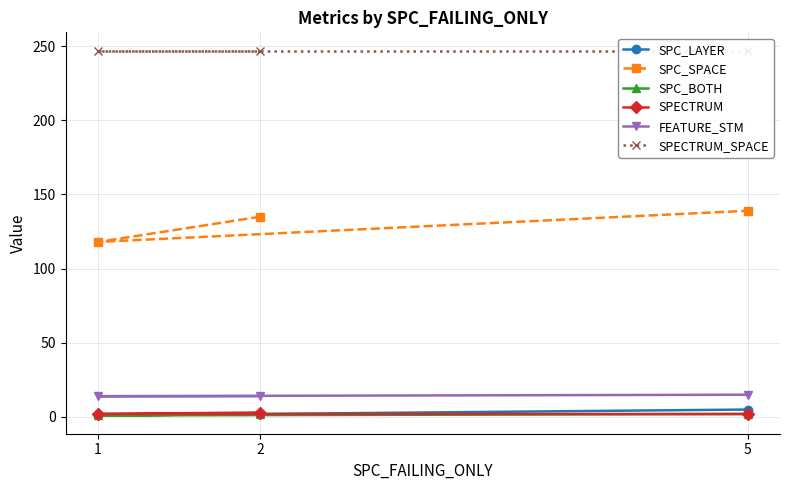

Reading left to right, list all the values displayed in this chart.

SPC_LAYER: 2=2	1=1	5=5
SPC_SPACE: 2=135	1=118	5=139
SPC_BOTH: 2=2	1=1	5=2
SPECTRUM: 2=3	1=2	5=2
FEATURE_STM: 2=14	1=14	5=15
SPECTRUM_SPACE: 2=247	1=247	5=247